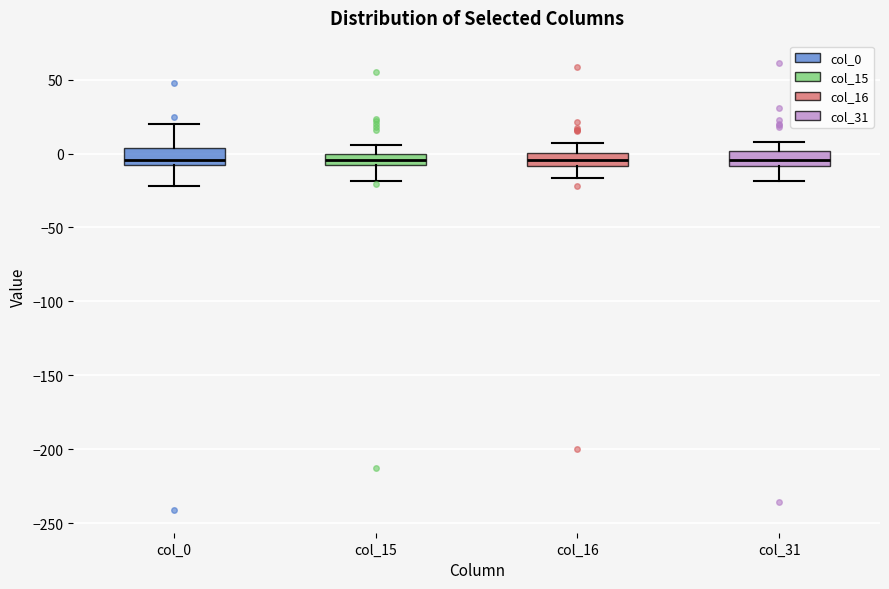

Reading left to right, read every box against the y-axis: the position of its median line, the range the box covers, and the ends of its whiskers. The values are not printed on the chart, so give them approximately, as read against the axis.

col_0: median -5, box -10 to 5, whiskers -20 to 20
col_15: median -5, box -10 to 0, whiskers -20 to 5
col_16: median -5, box -10 to 0, whiskers -15 to 5
col_31: median -5, box -10 to 0, whiskers -20 to 10